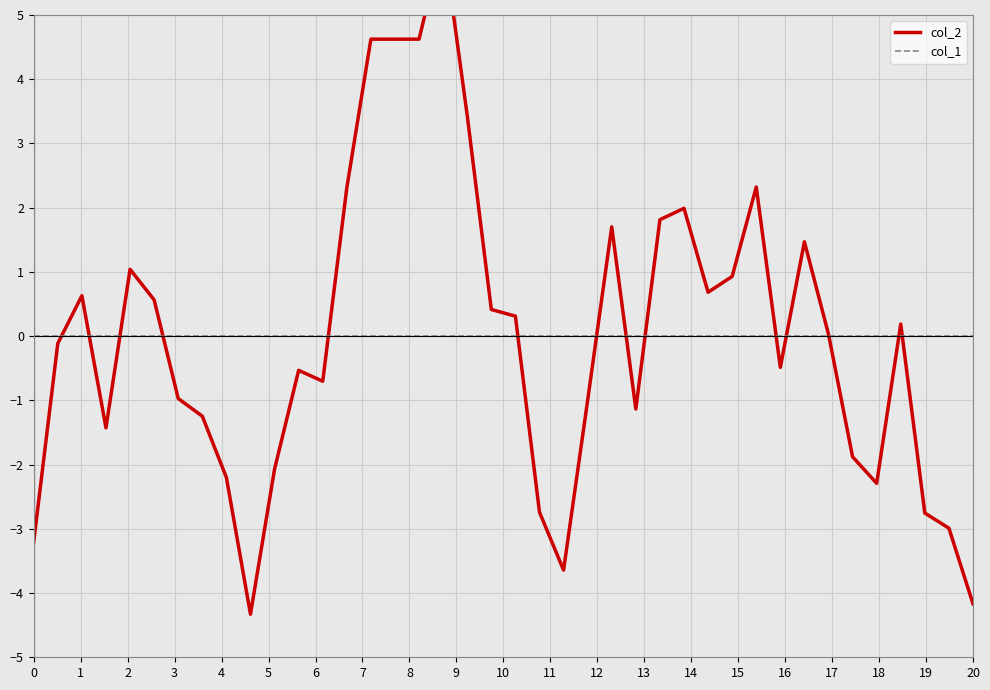

What is the maximum value shown in the chart?

6.2